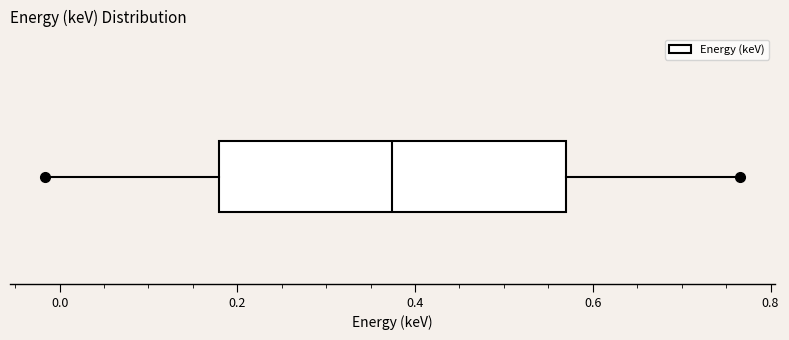

Read this box plot against the x-axis: the position of the median line, the range covered by the box, and the ends of both whiskers. The values are not printed on the chart, so give them approximately, as read against the axis.

median 0.38, box 0.18 to 0.58, whiskers -0.02 to 0.76